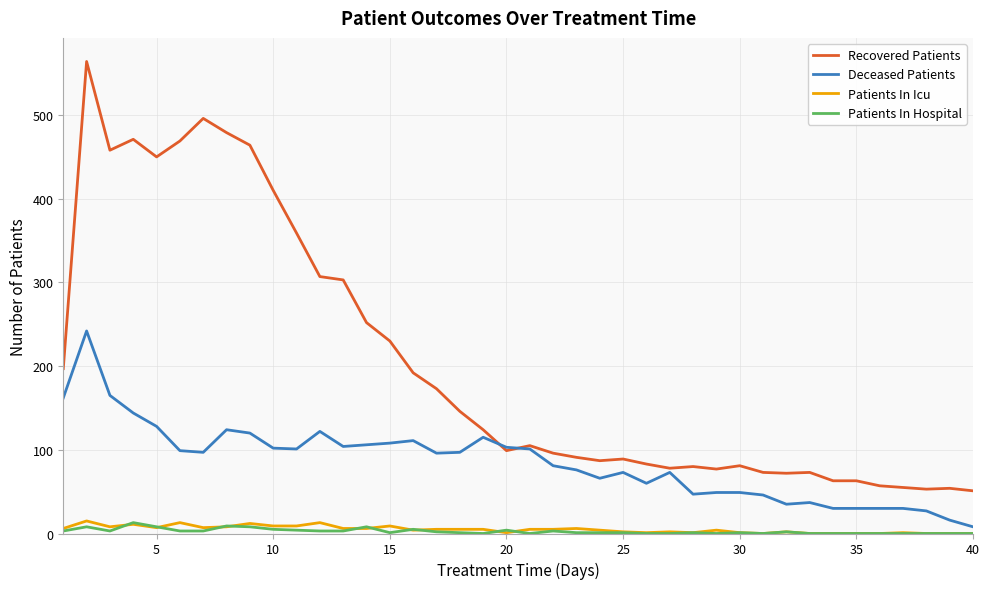

True or false: Recovered Patients and Patients In Icu intersect in this chart.

False